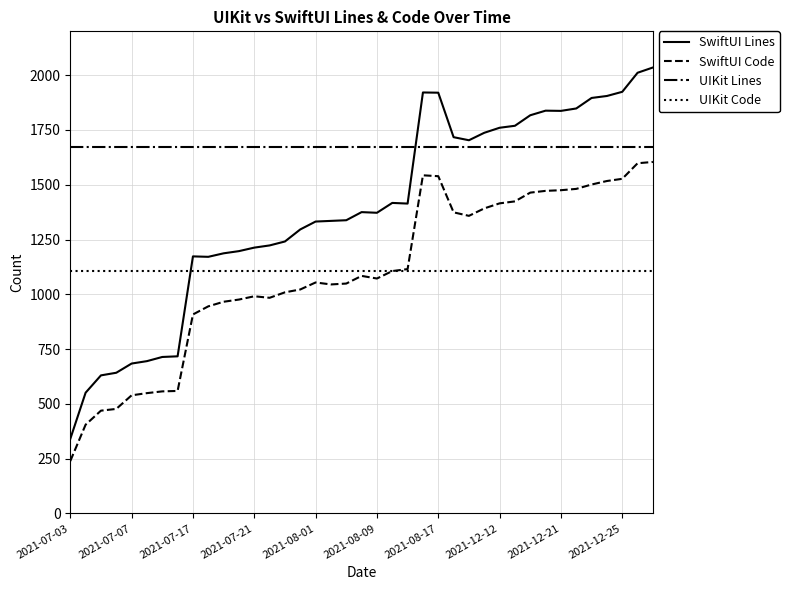

What is the minimum value for SwiftUI Code?

239